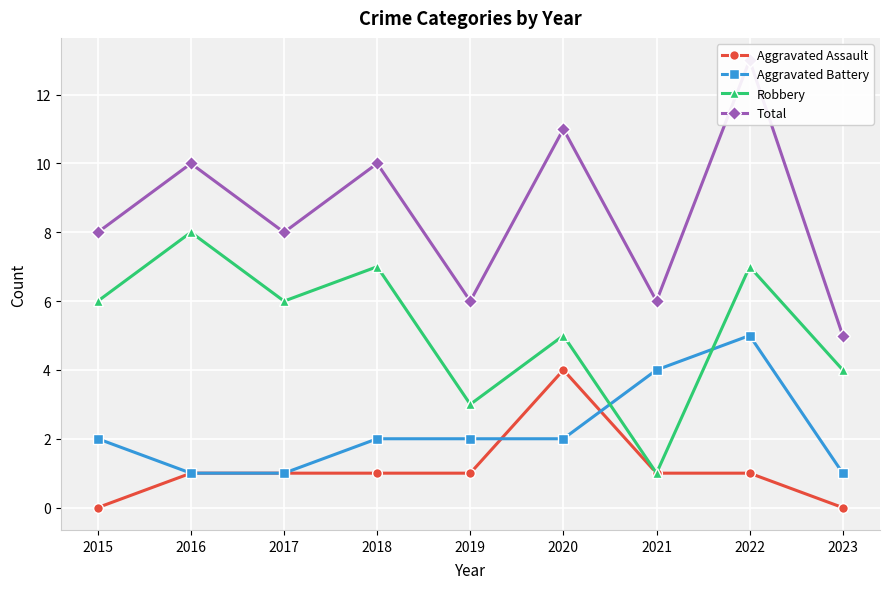

Where does the Aggravated Assault series first go above 1?

2020